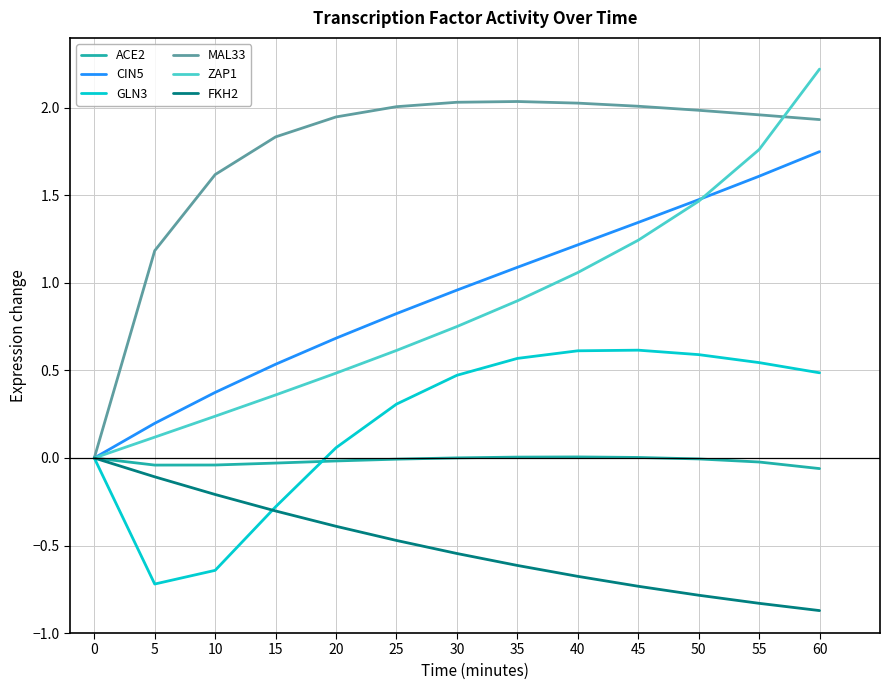

What is the maximum value for GLN3?

0.6